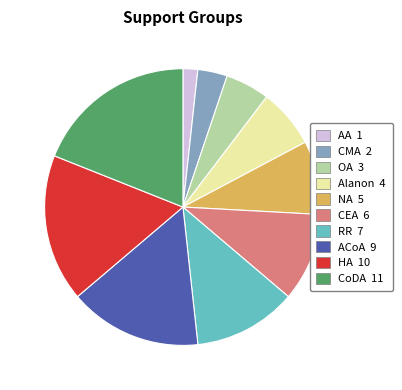

Between OA and CMA, which is larger?

OA